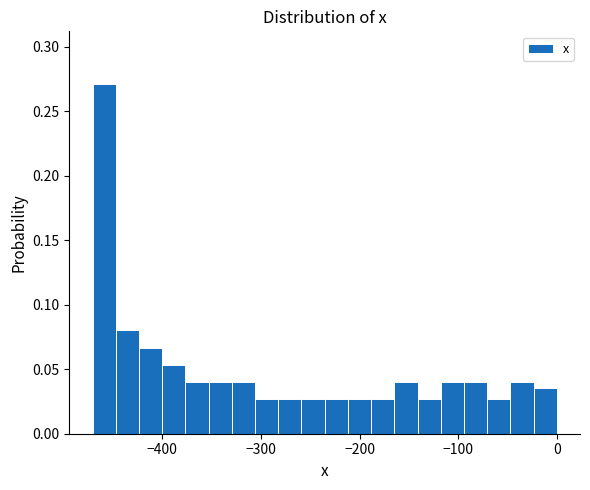

Read against the x-axis, roughly where is the centre of the tallest bar?

-460